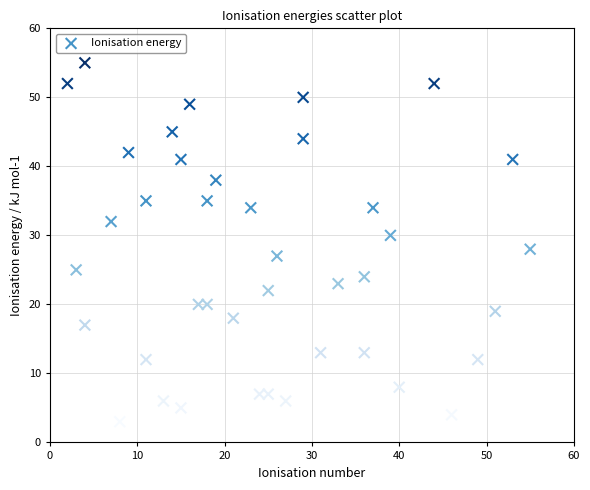

What is the range of X values (max minus min)?

53